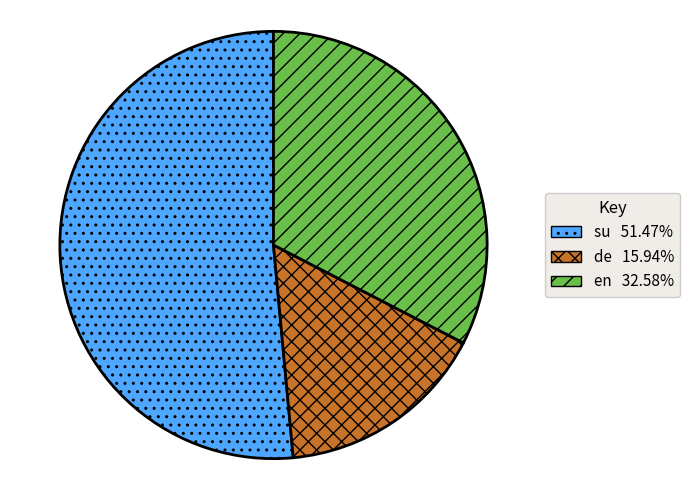

What is the smallest slice in the pie chart?

de